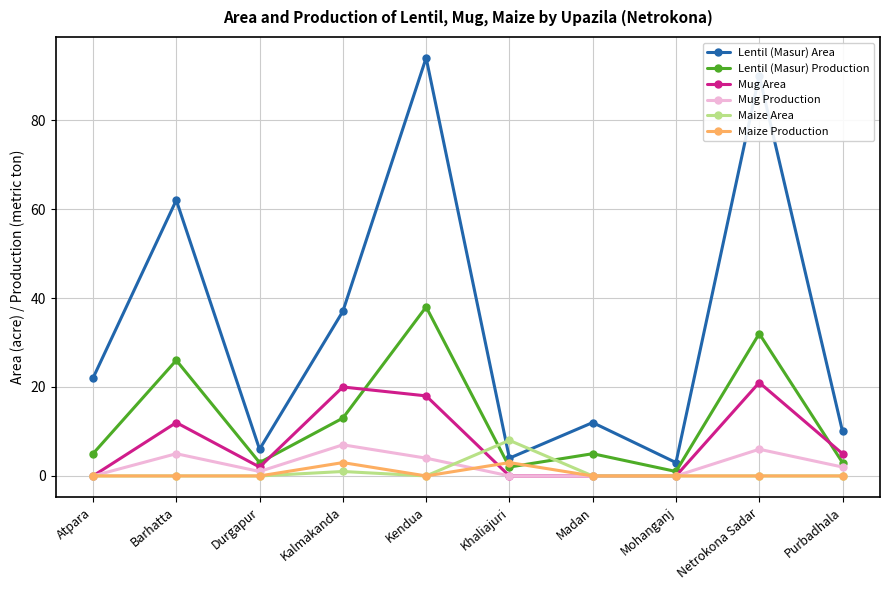

What is the average value of the Lentil (Masur) Production series?

13